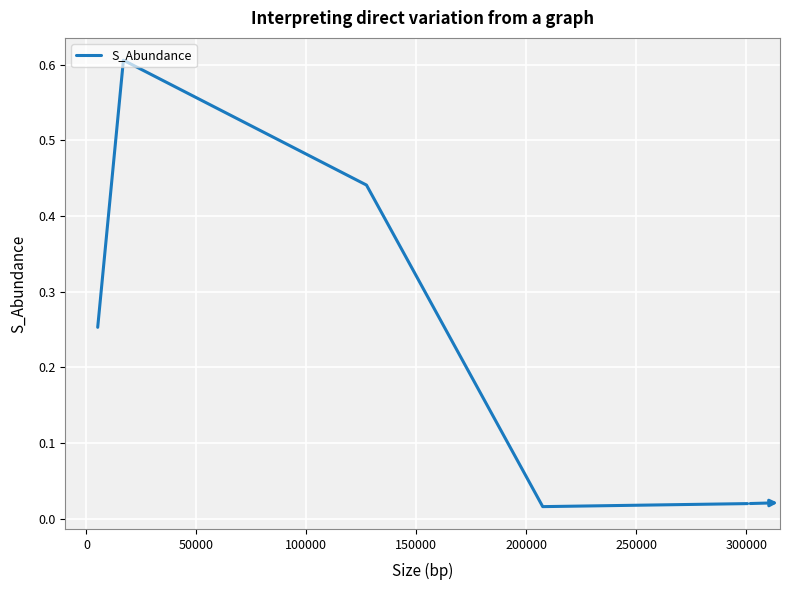

True or false: there are more than 1 points higher than both neighbors.

False